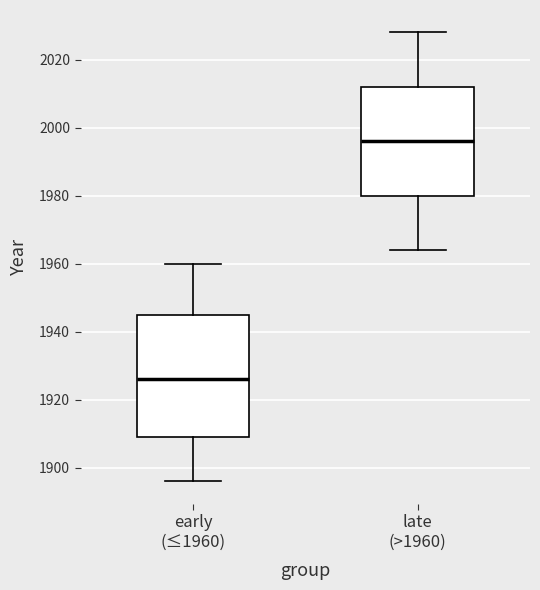

Which box has the lowest median line?

early (≤1960)